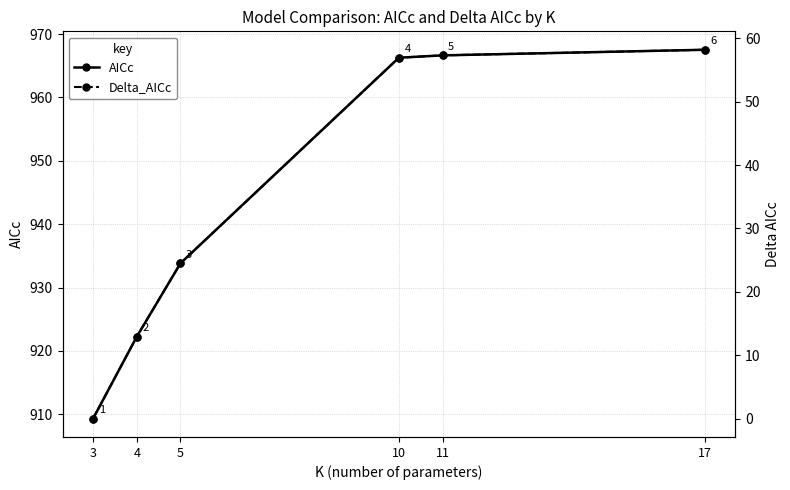

Where is AICc nearest to the value 938?

5